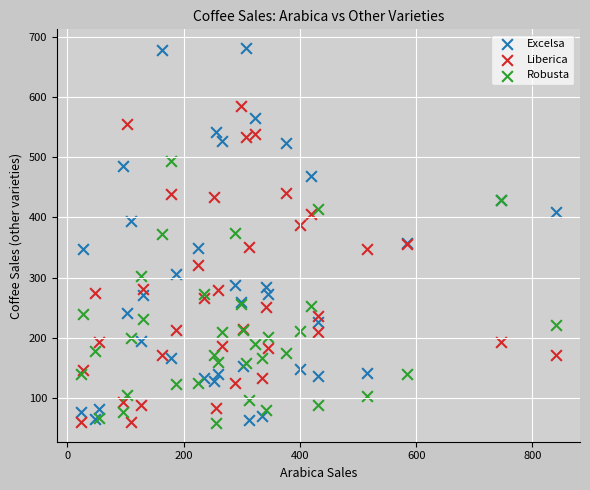

What is the X range (max minus min) for the scatter plot?

818.4